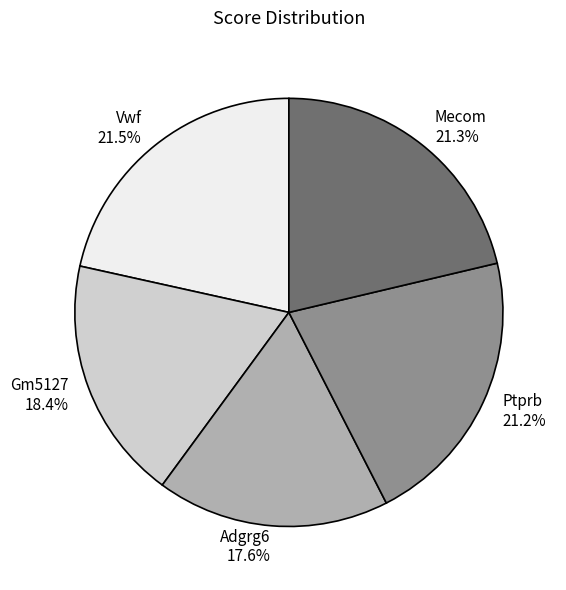

Approximately how many times larger is the value at Mecom compared to Vwf?

1.0